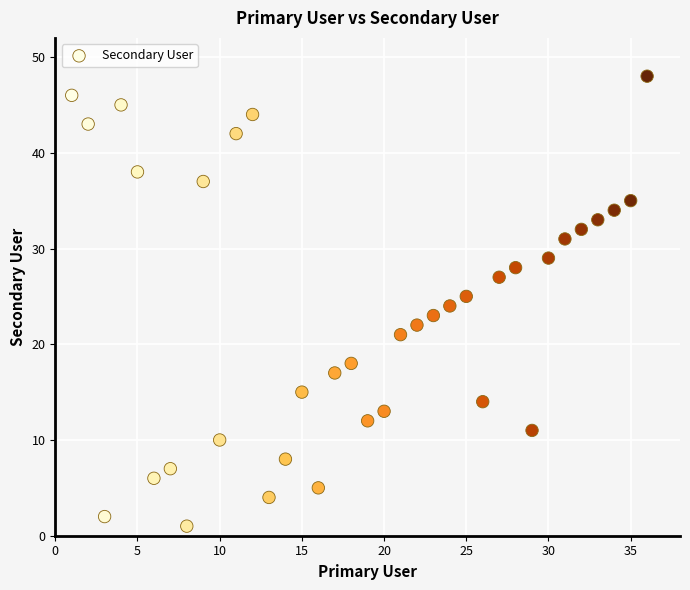

What is the range of Y values (max minus min)?

47